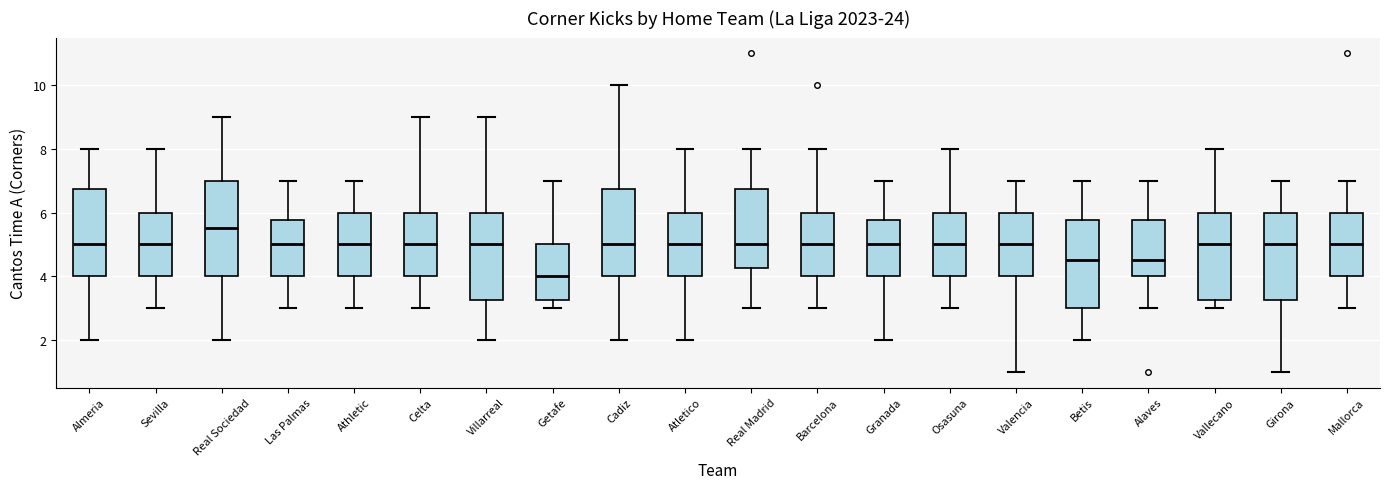

Reading left to right, read every box against the y-axis: the position of its median line, the range the box covers, and the ends of its whiskers. The values are not printed on the chart, so give them approximately, as read against the axis.

Almeria: median 5.0, box 4.0 to 6.8, whiskers 2.0 to 8.0
Sevilla: median 5.0, box 4.0 to 6.0, whiskers 3.0 to 8.0
Real Sociedad: median 5.6, box 4.0 to 7.0, whiskers 2.0 to 9.0
Las Palmas: median 5.0, box 4.0 to 5.8, whiskers 3.0 to 7.0
Athletic: median 5.0, box 4.0 to 6.0, whiskers 3.0 to 7.0
Celta: median 5.0, box 4.0 to 6.0, whiskers 3.0 to 9.0
Villarreal: median 5.0, box 3.2 to 6.0, whiskers 2.0 to 9.0
Getafe: median 4.0, box 3.2 to 5.0, whiskers 3.0 to 7.0
Cadiz: median 5.0, box 4.0 to 6.8, whiskers 2.0 to 10.0
Atletico: median 5.0, box 4.0 to 6.0, whiskers 2.0 to 8.0
Real Madrid: median 5.0, box 4.2 to 6.8, whiskers 3.0 to 8.0
Barcelona: median 5.0, box 4.0 to 6.0, whiskers 3.0 to 8.0
Granada: median 5.0, box 4.0 to 5.8, whiskers 2.0 to 7.0
Osasuna: median 5.0, box 4.0 to 6.0, whiskers 3.0 to 8.0
Valencia: median 5.0, box 4.0 to 6.0, whiskers 1.0 to 7.0
Betis: median 4.6, box 3.0 to 5.8, whiskers 2.0 to 7.0
Alaves: median 4.6, box 4.0 to 5.8, whiskers 3.0 to 7.0
Vallecano: median 5.0, box 3.2 to 6.0, whiskers 3.0 to 8.0
Girona: median 5.0, box 3.2 to 6.0, whiskers 1.0 to 7.0
Mallorca: median 5.0, box 4.0 to 6.0, whiskers 3.0 to 7.0